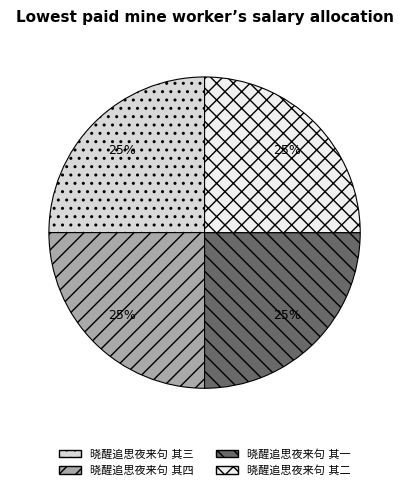

The 晓醒追思夜来句 其二 slice represents 25% of the pie. True or false?

True